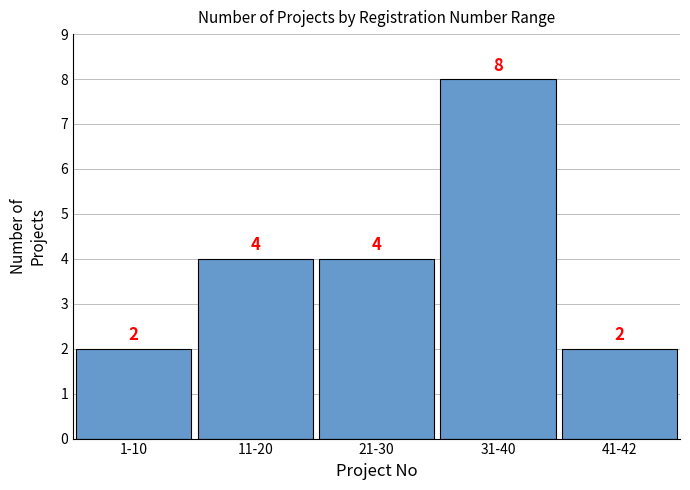

Reading right to left, extract all data points from this chart.

2	8	4	4	2